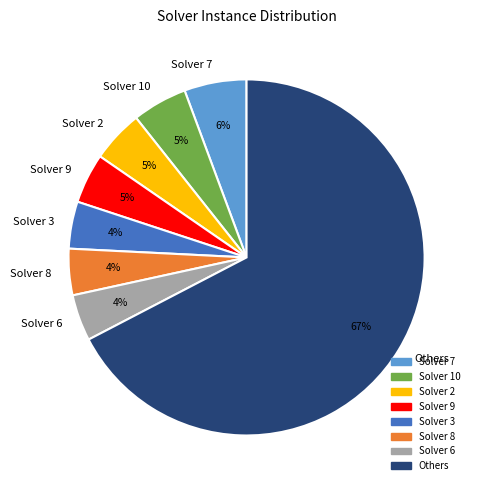

To the nearest percent, what percentage of the pie is Solver 3?

4%